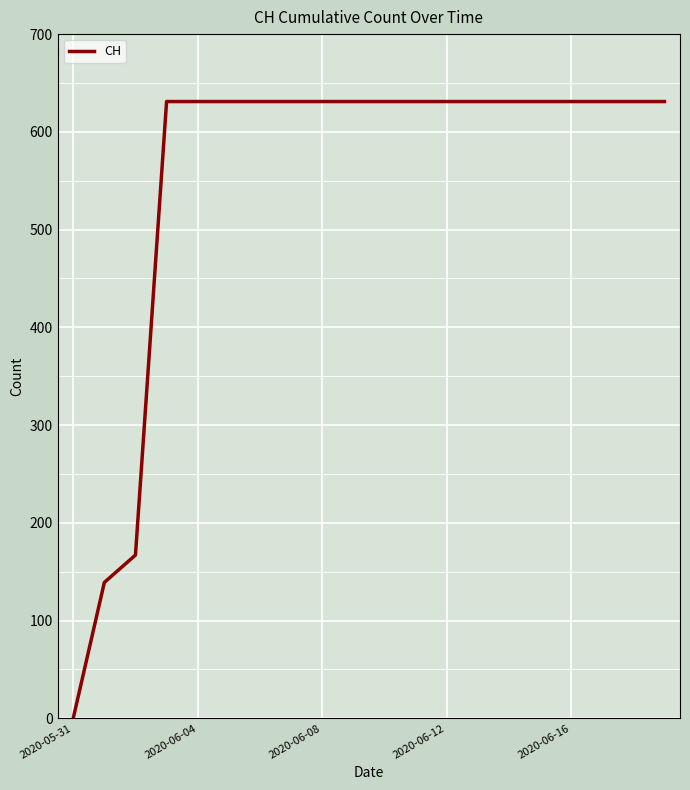

What is the average value?

552